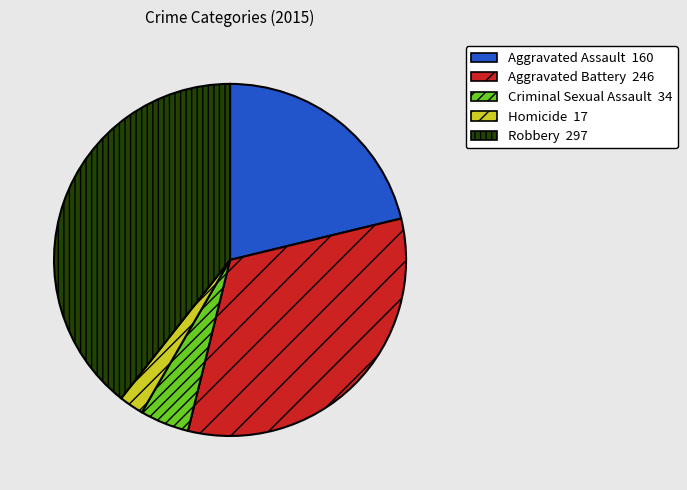

What is the ratio of the value at Criminal Sexual Assault to the value at Homicide?

2.0